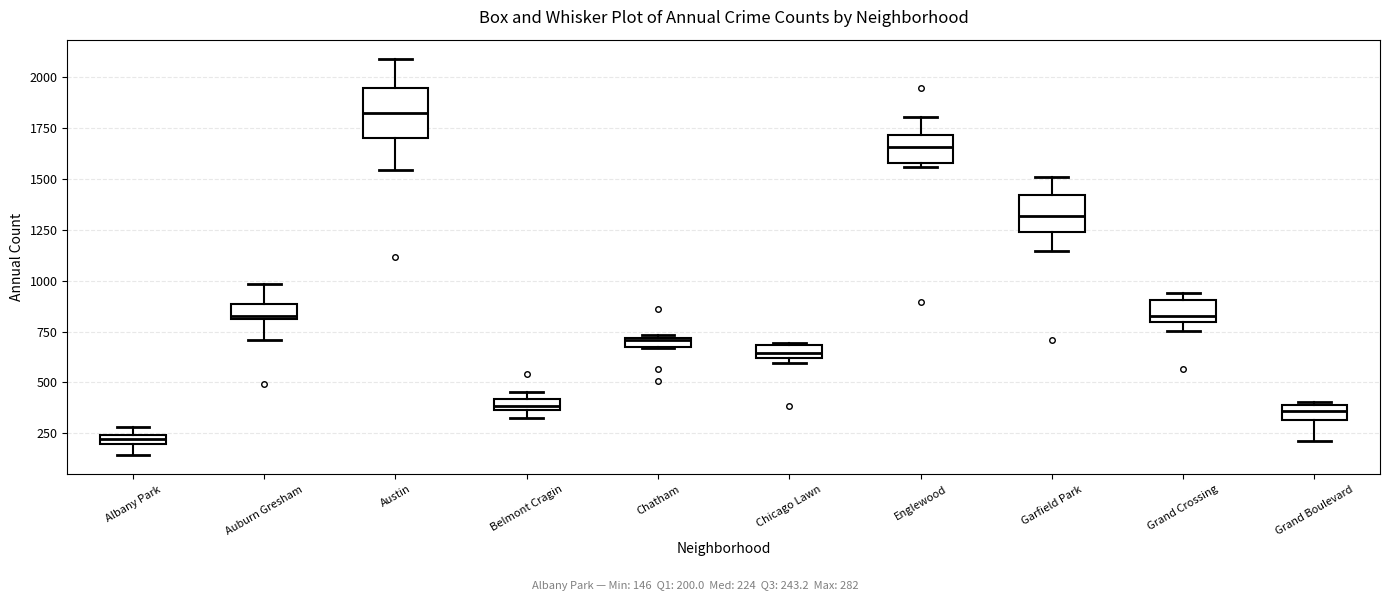

Where is the upper edge of the box for Grand Crossing on the y-axis? The values are not printed on the chart, so give them approximately, as read against the axis.

900